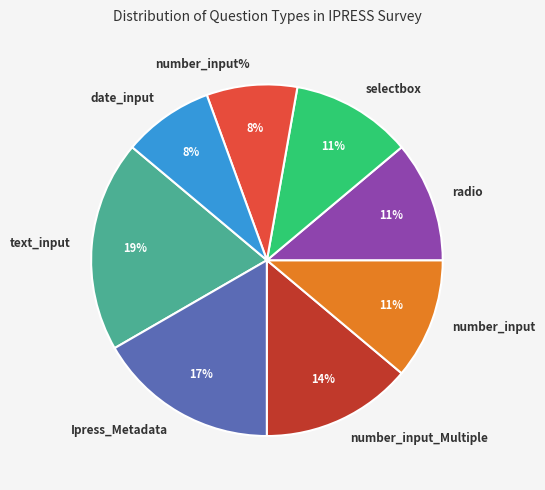

Between text_input and Ipress_Metadata, which is larger?

text_input